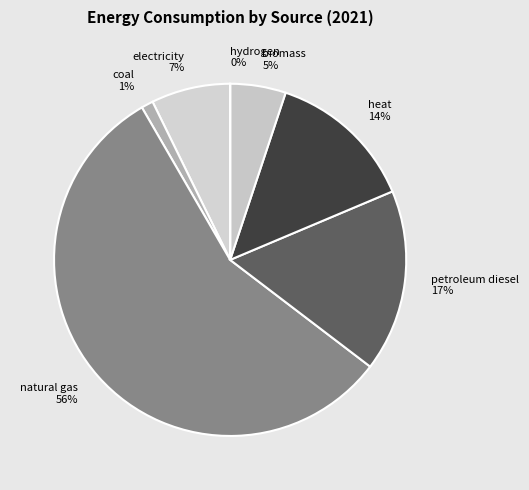

To the nearest percent, what is the difference between the largest and smallest slice percentages?

56%